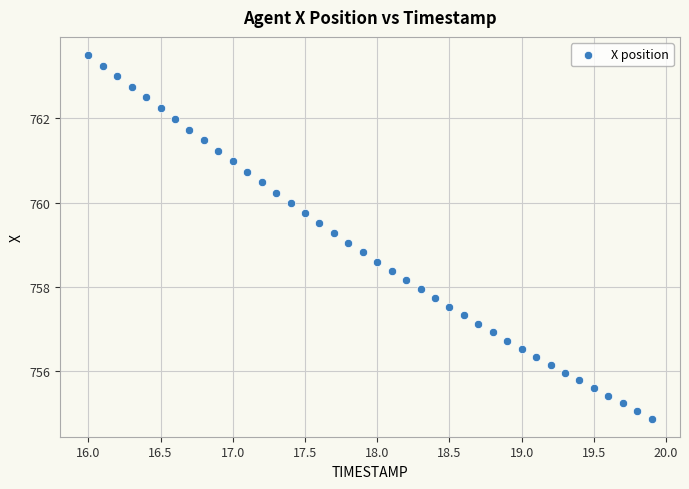

What is the range of Y values (max minus min)?

8.6